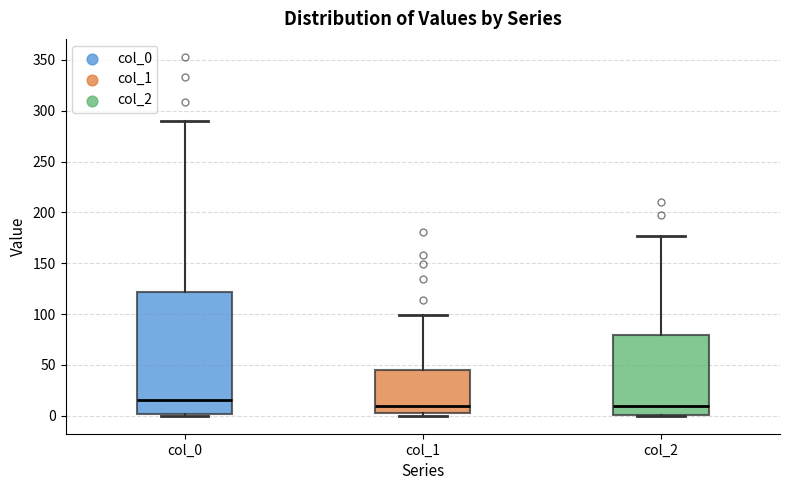

Reading left to right, read every box against the y-axis: the position of its median line, the range the box covers, and the ends of its whiskers. The values are not printed on the chart, so give them approximately, as read against the axis.

col_0: median 15, box 0 to 120, whiskers 0 to 290
col_1: median 10, box 5 to 45, whiskers 0 to 100
col_2: median 10, box 0 to 80, whiskers 0 to 175